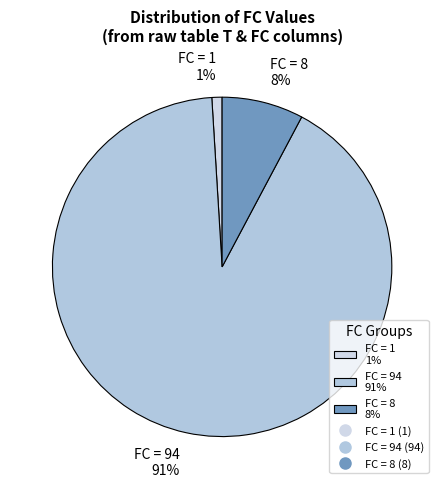

To the nearest percent, what is the average slice percentage?

33%